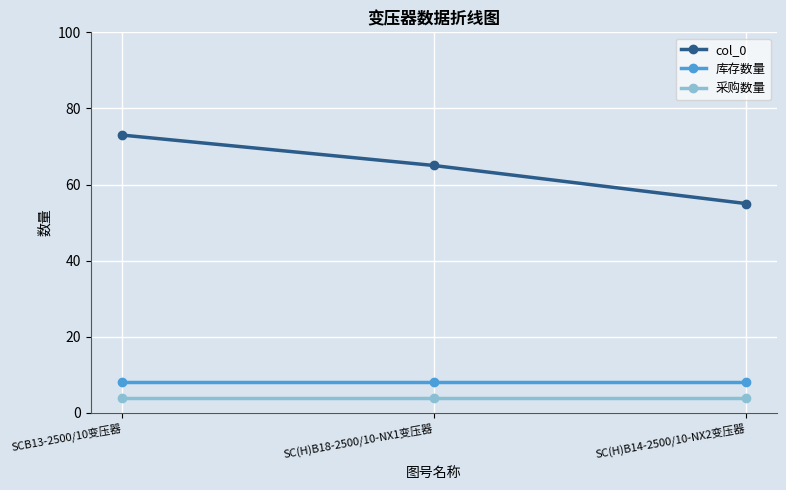

What is the smallest value displayed?

4